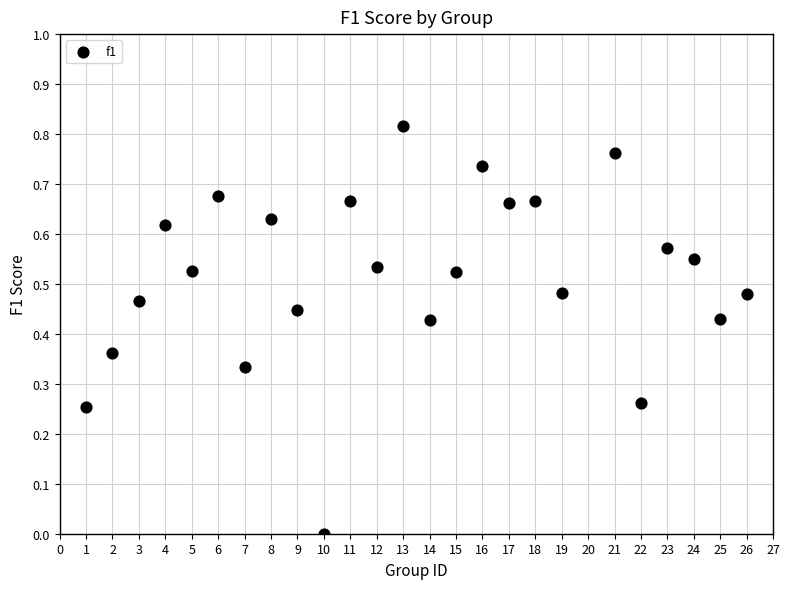

What is the range of X values (max minus min)?

25.0